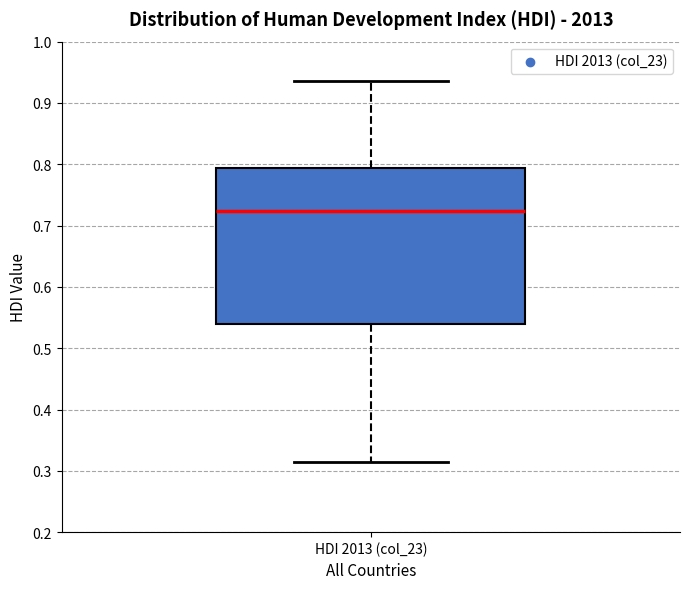

Read this box plot against the y-axis: the position of the median line, the range covered by the box, and the ends of both whiskers. The values are not printed on the chart, so give them approximately, as read against the axis.

median 0.72, box 0.54 to 0.79, whiskers 0.32 to 0.94